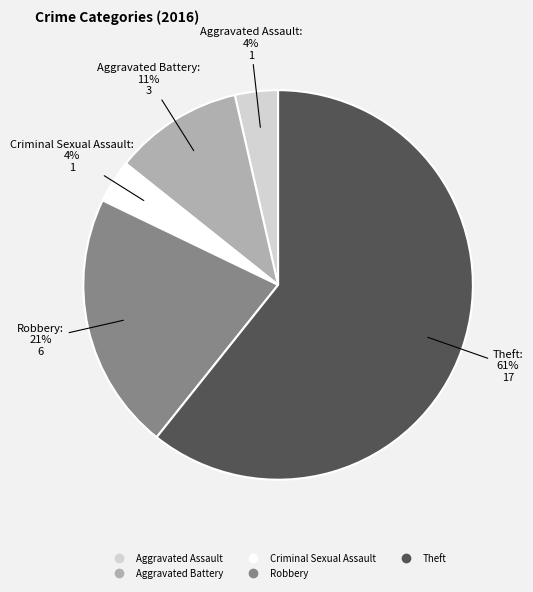

Between Aggravated Battery and Aggravated Assault, which is larger?

Aggravated Battery